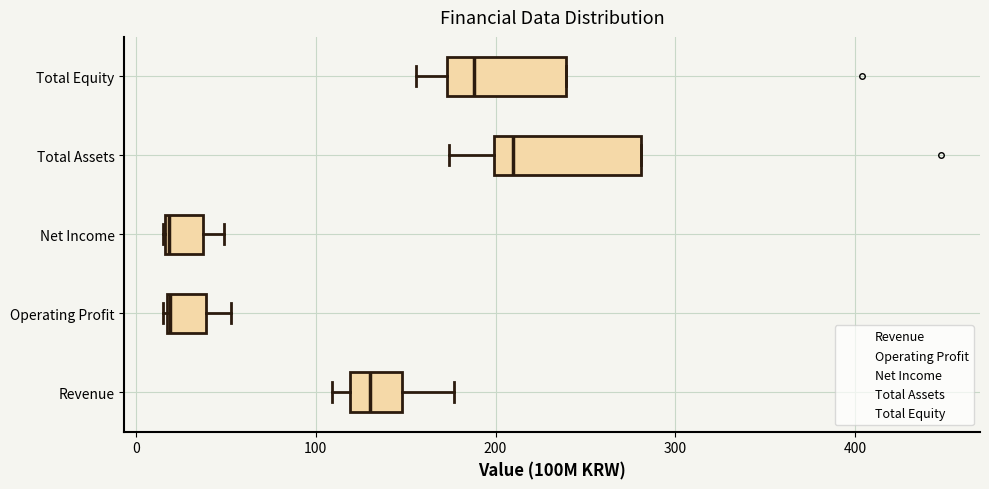

Where is the left edge of the box for Revenue on the x-axis? The values are not printed on the chart, so give them approximately, as read against the axis.

120